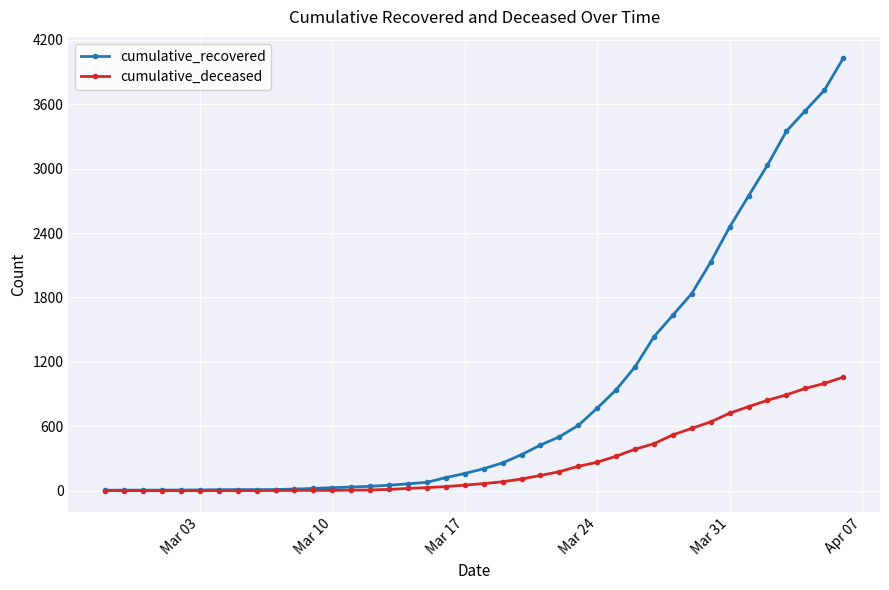

What is the maximum value for cumulative_recovered?

4026